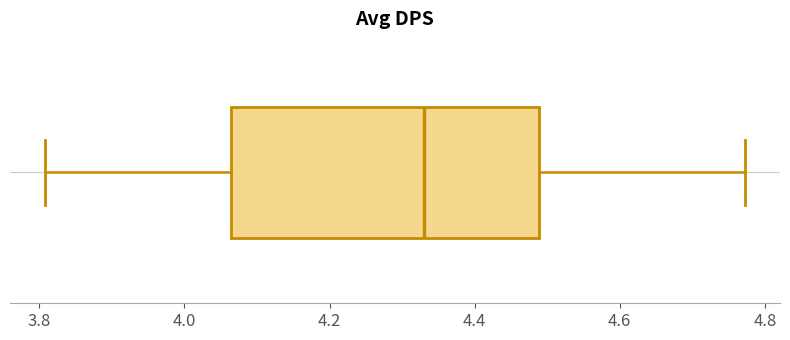

Where does the right whisker of the box end on the x-axis? The values are not printed on the chart, so give them approximately, as read against the axis.

4.78